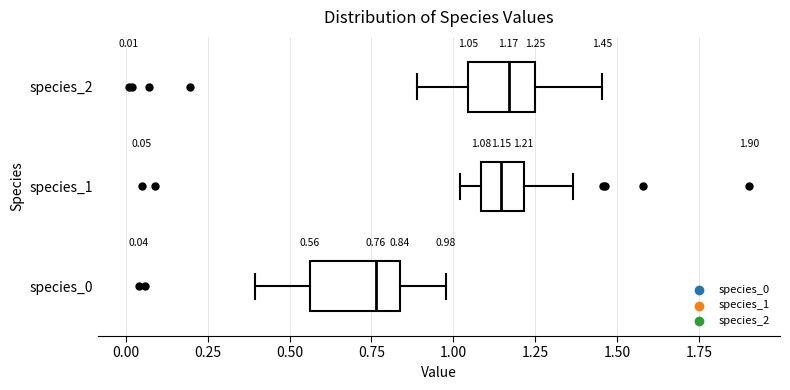

Comparing the boxes themselves (not the whiskers), which one is the widest?

species_0